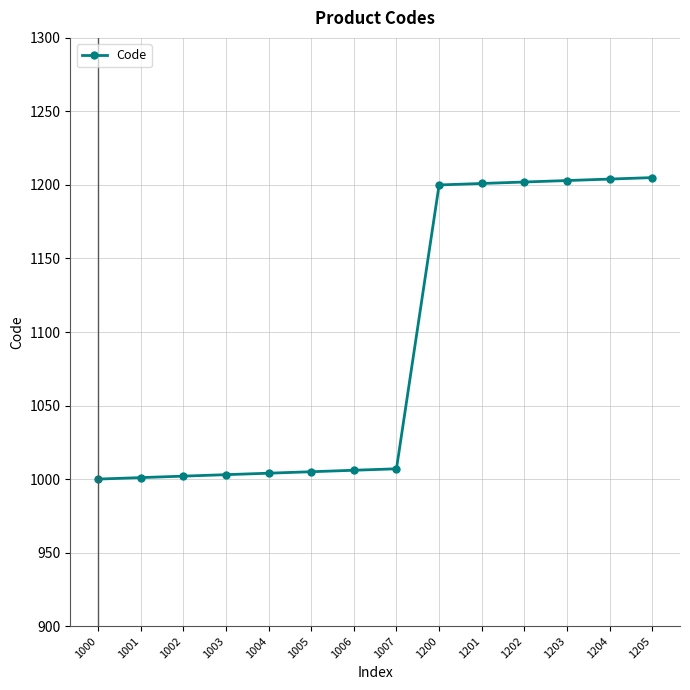

What is the ratio of the value at 1205 to the value at 1001?

1.2